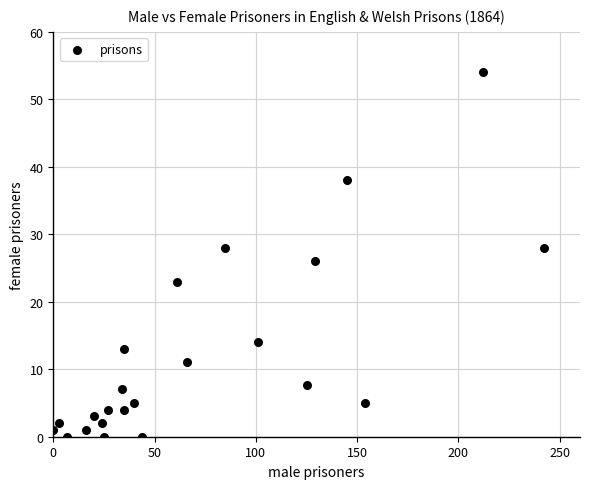

What is the range of Y values (max minus min)?

54.0